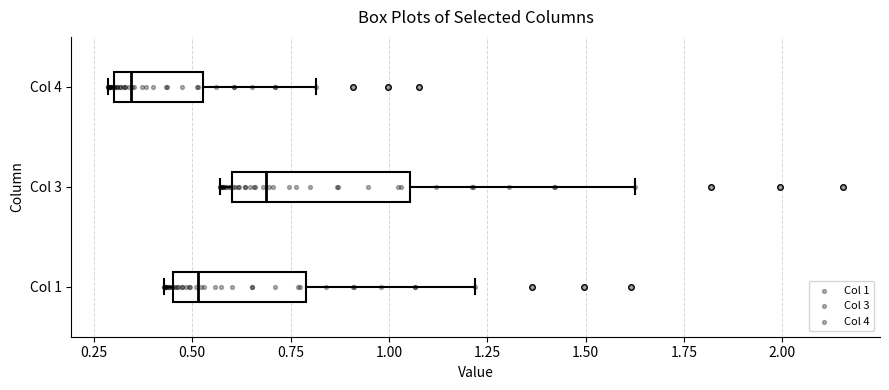

Reading bottom to top, transcribe this box plot: for each box, give where its median line is, the range the box spans, and where its two whiskers end, as read against the x-axis. The values are not printed on the chart, so give them approximately, as read against the axis.

Col 1: median 0.50, box 0.45 to 0.80, whiskers 0.45 (just left of the box's left edge) to 1.20
Col 3: median 0.70, box 0.60 to 1.05, whiskers 0.55 to 1.65
Col 4: median 0.35, box 0.30 to 0.55, whiskers 0.30 to 0.80